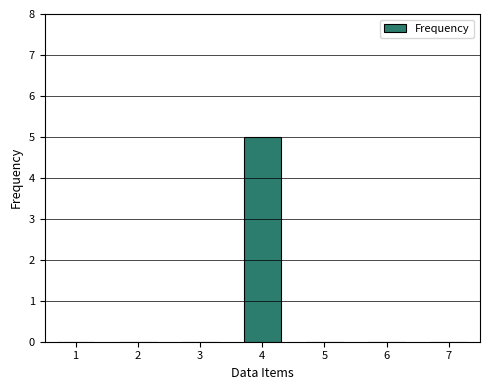

What is the sum of the values at 4 and 2?

5